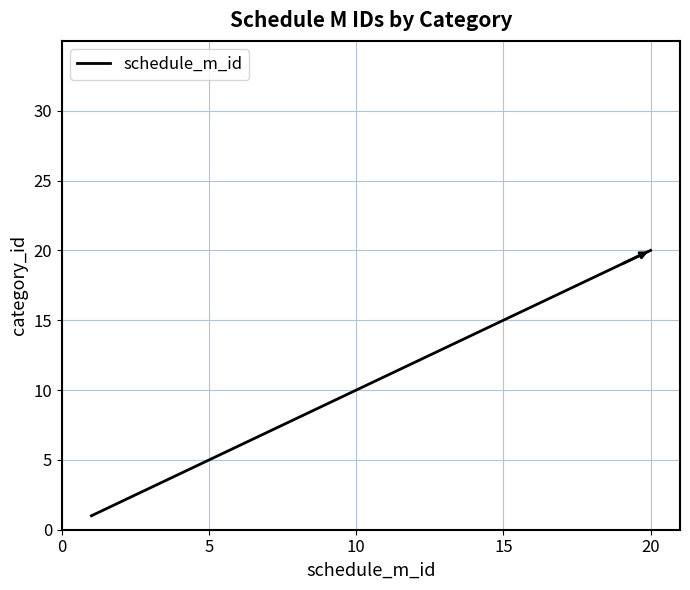

What is the greatest value displayed?

20